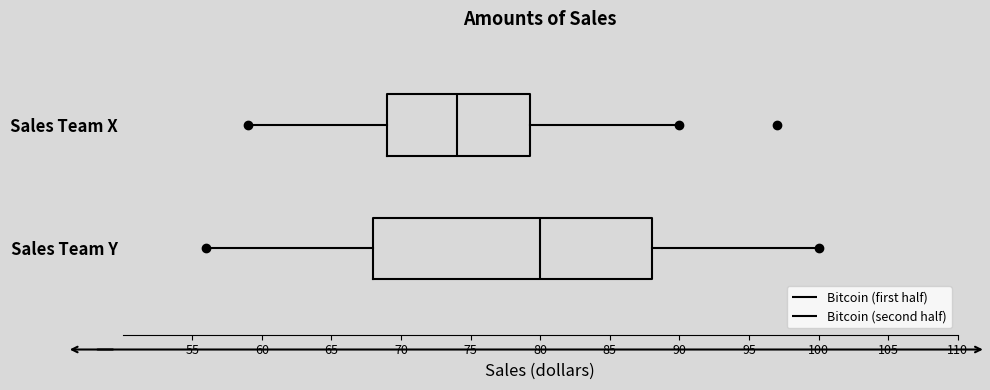

Comparing the boxes themselves (not the whiskers), which one is the widest?

Sales Team Y